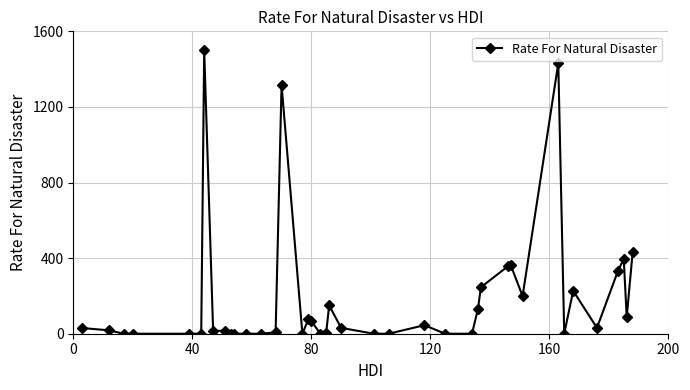

What is the difference between the maximum and second lowest values?

1500